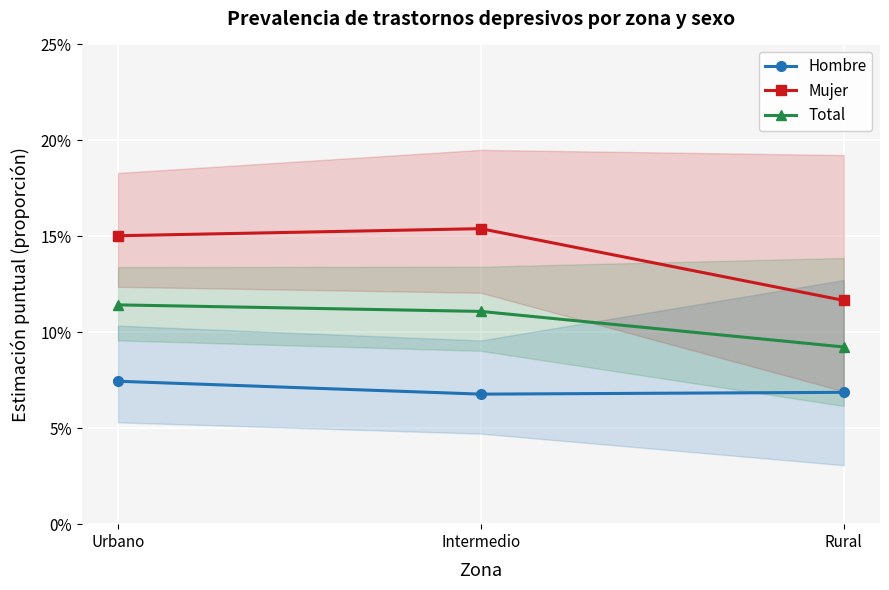

At which category is the sum across all series the highest?

Urbano